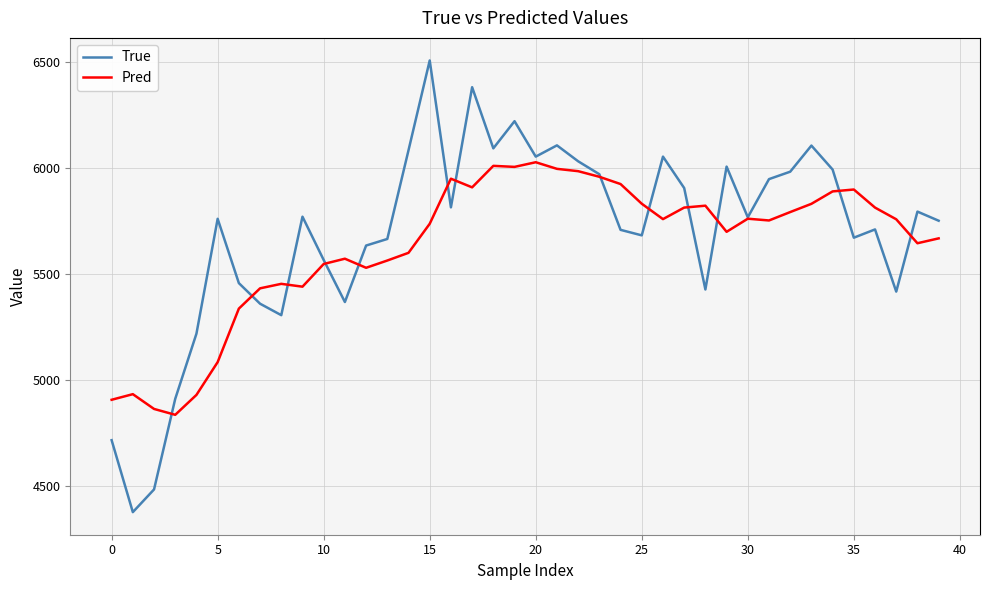

Rank the series by their maximum value, from highest to lowest.

True, Pred